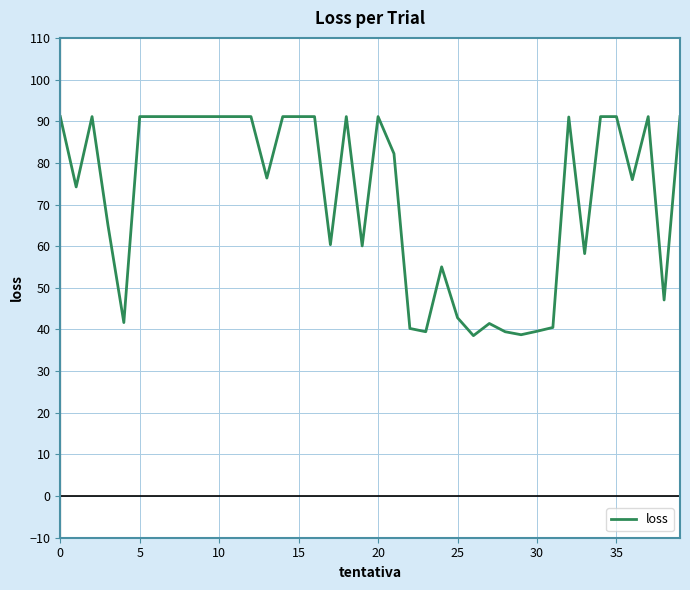

What is the maximum value shown in the chart?

91.1